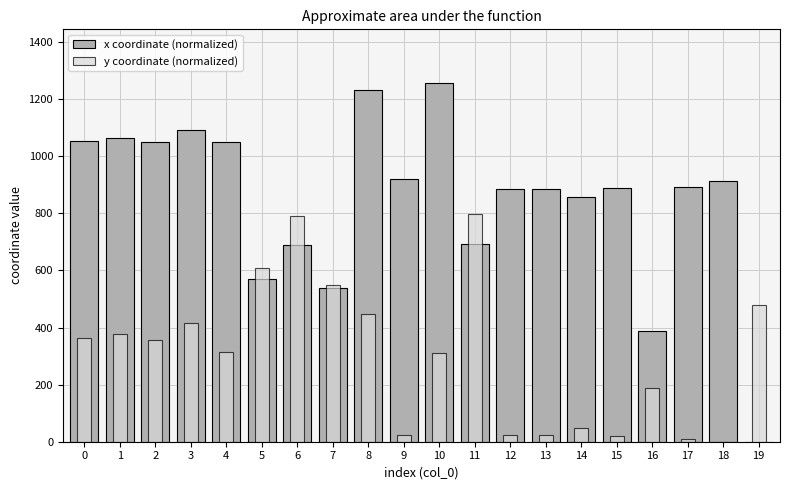

Count the number of data series in this chart.

2